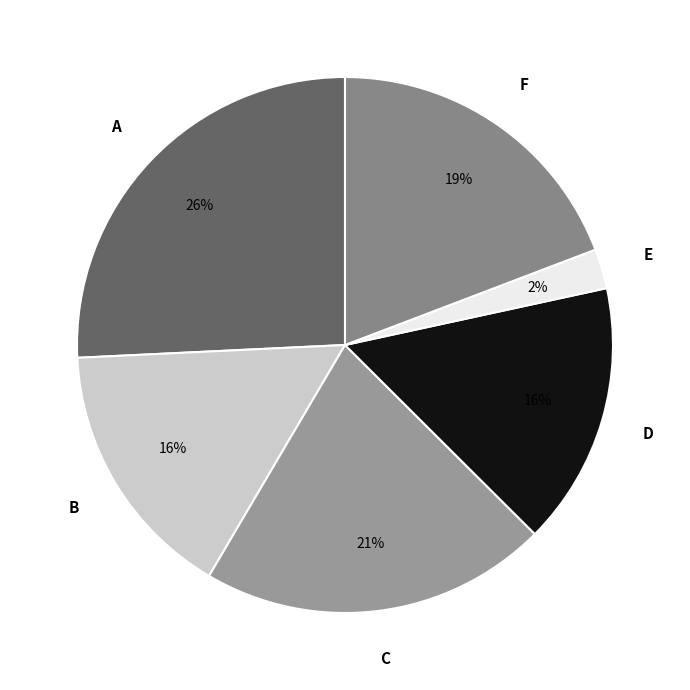

Is there any slice that represents more than half of the pie?

No